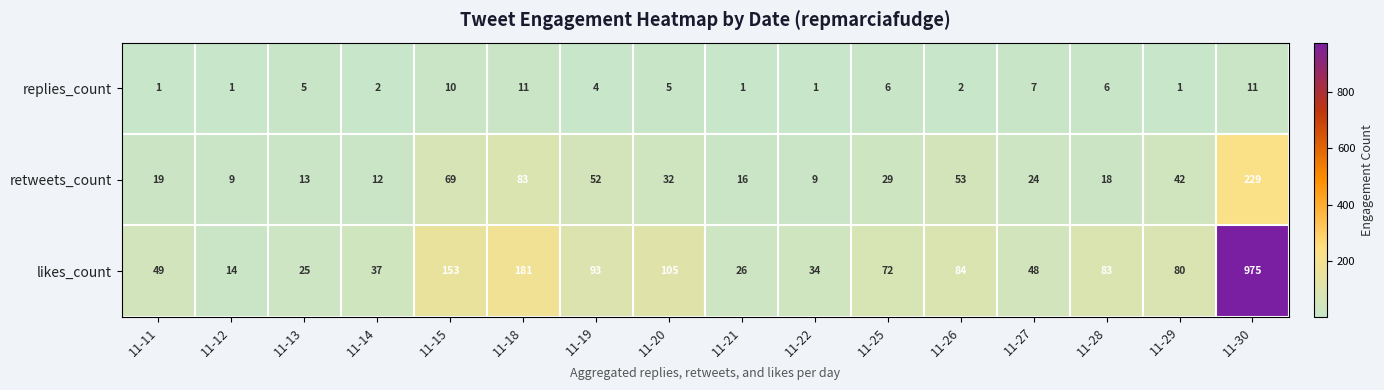

Which series changed the most between 11-25 and 11-27?

likes_count